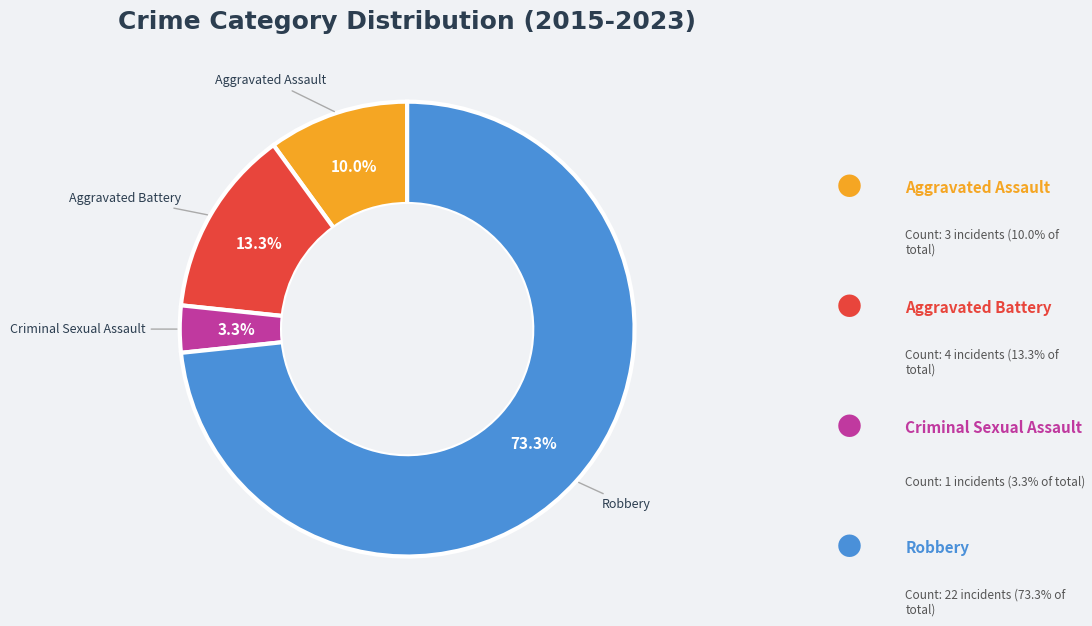

To the nearest percent, what is the average slice percentage?

25%